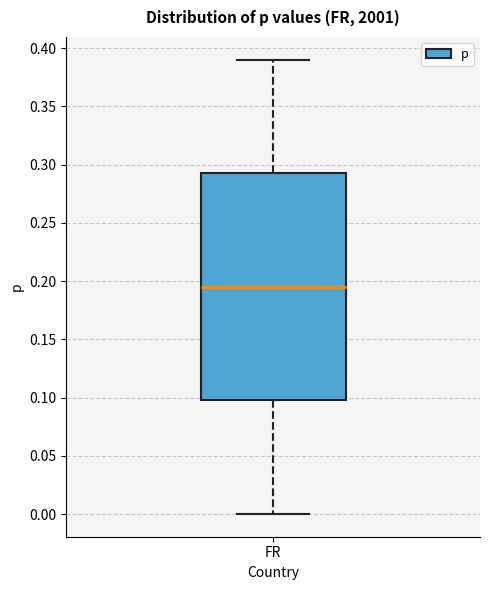

Read this box plot against the y-axis: the position of the median line, the range covered by the box, and the ends of both whiskers. The values are not printed on the chart, so give them approximately, as read against the axis.

median 0.195, box 0.100 to 0.295, whiskers 0.000 to 0.390